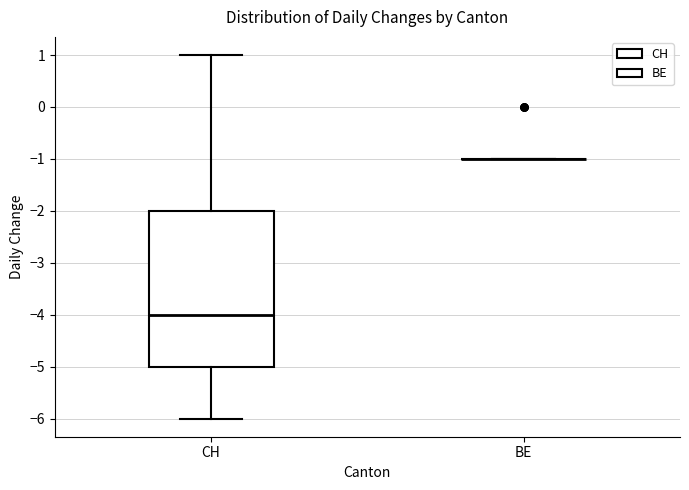

Reading left to right, read every box against the y-axis: the position of its median line, the range the box covers, and the ends of its whiskers. The values are not printed on the chart, so give them approximately, as read against the axis.

CH: median -4, box -5 to -2, whiskers -6 to 1
BE: box collapsed to a line at -1, whiskers -1 to -1